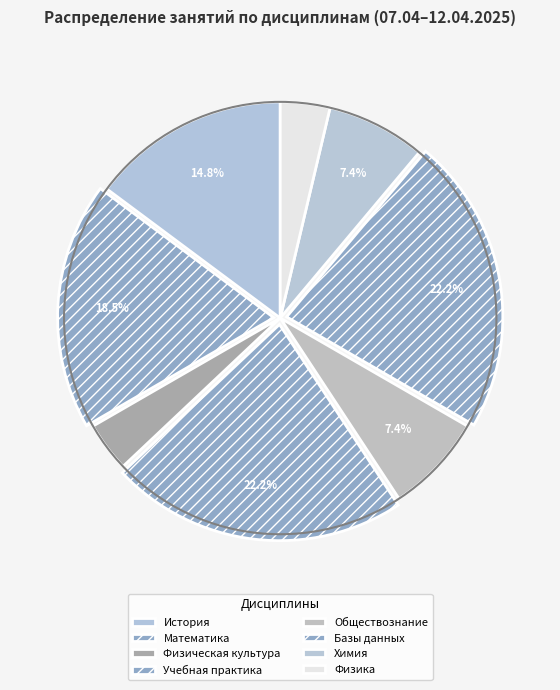

How many segments does this pie chart have?

8